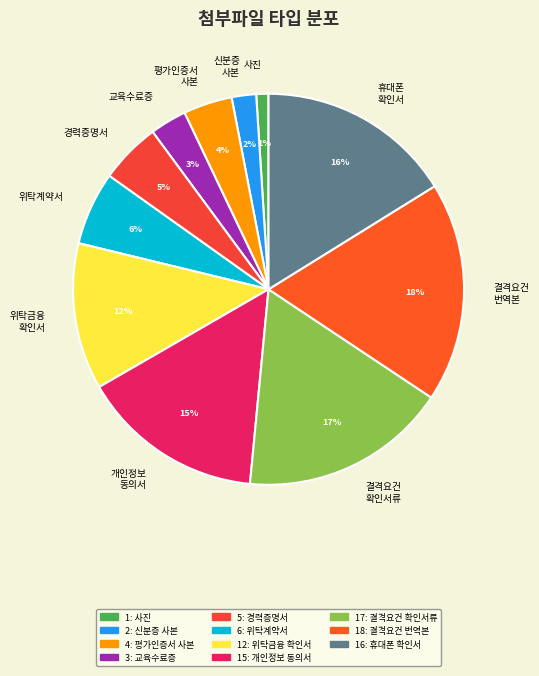

Rank the categories by value from highest to lowest.

결격요건 번역본, 결격요건 확인서류, 휴대폰 확인서, 개인정보 동의서, 위탁금융 확인서, 위탁계약서, 경력증명서, 평가인증서 사본, 교육수료증, 신분증 사본, 사진